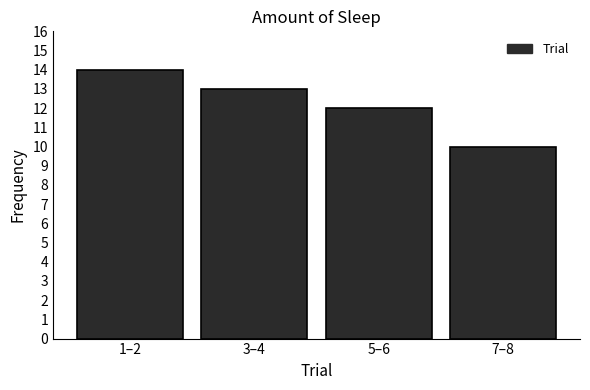

Reading left to right, what are all the values shown in this chart?

1–2=14	3–4=13	5–6=12	7–8=10